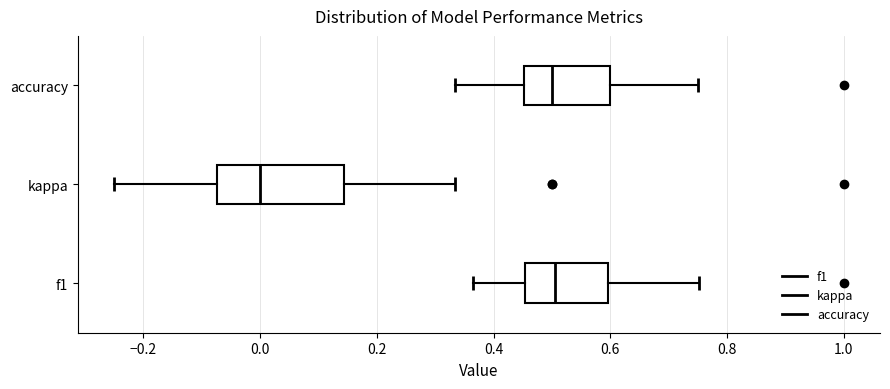

Reading bottom to top, transcribe this box plot: for each box, give where its median line is, the range the box spans, and where its two whiskers end, as read against the x-axis. The values are not printed on the chart, so give them approximately, as read against the axis.

f1: median 0.50, box 0.46 to 0.60, whiskers 0.36 to 0.76
kappa: median 0.00, box -0.08 to 0.14, whiskers -0.24 to 0.34
accuracy: median 0.50, box 0.46 to 0.60, whiskers 0.34 to 0.76